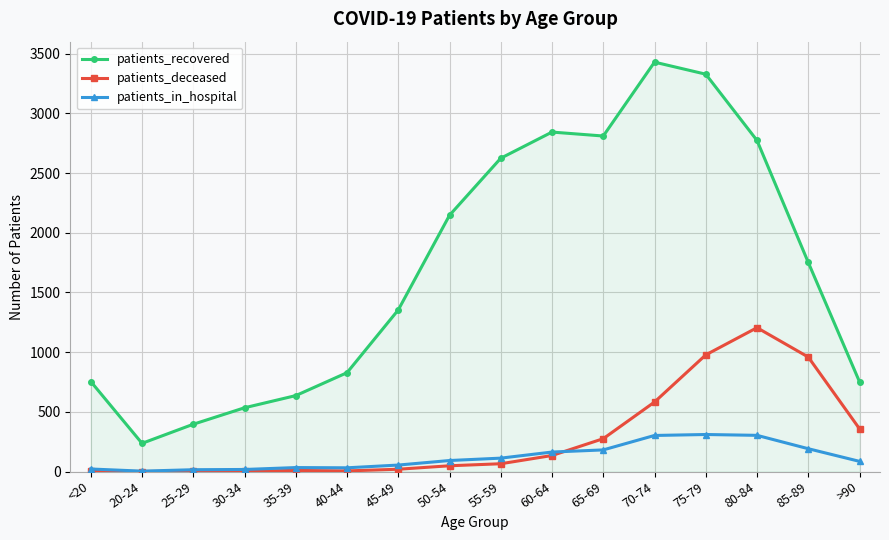

Is this an area chart (filled region under the line)?

No